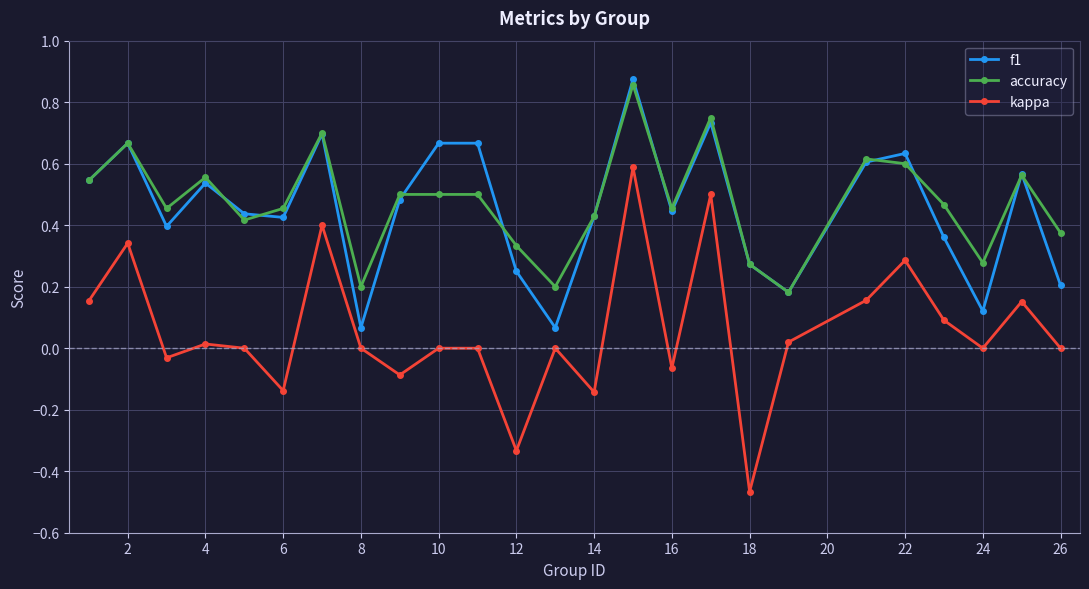

True or false: f1 has more than 1 interior local peaks.

True